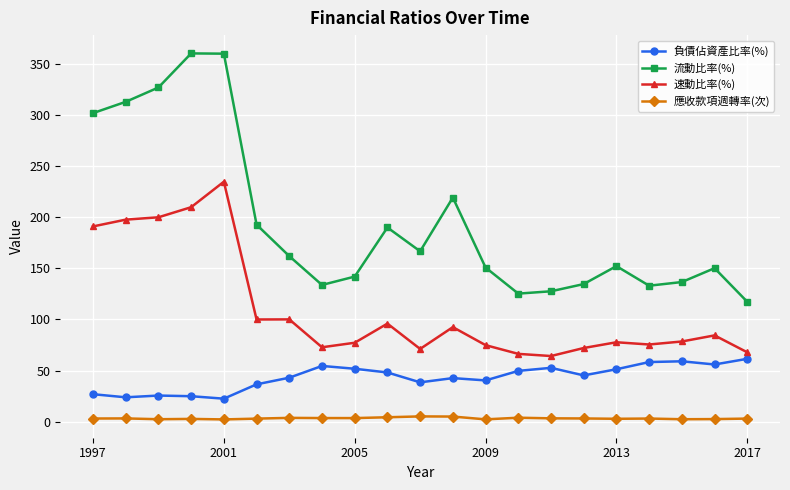

At how many categories does at least one series exceed 278?

5